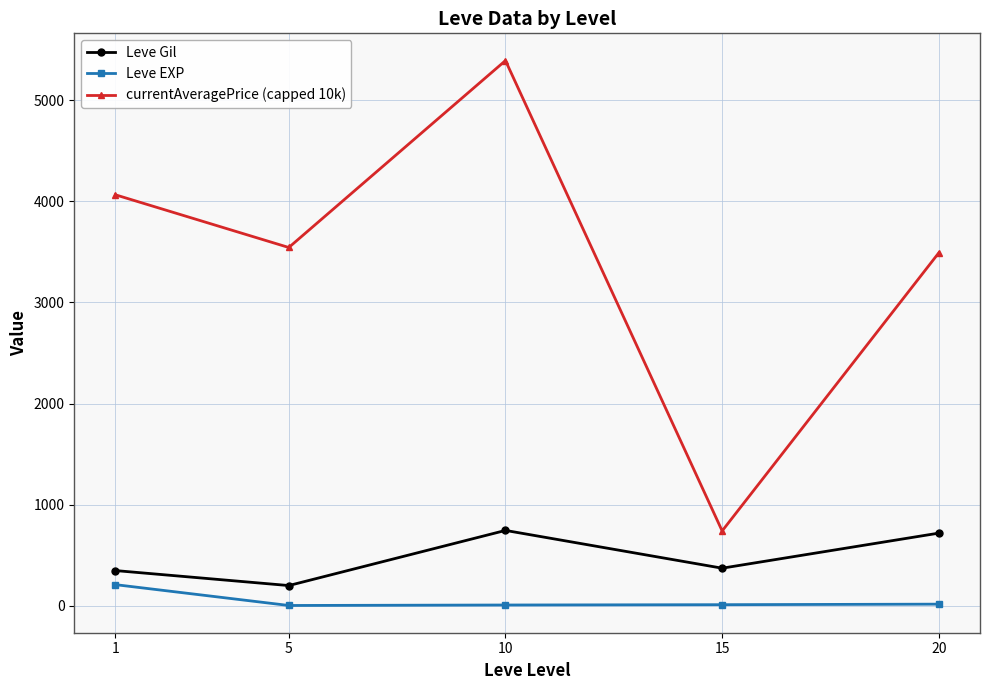

The value of Leve Gil at 20 is 720.0. True or false?

True